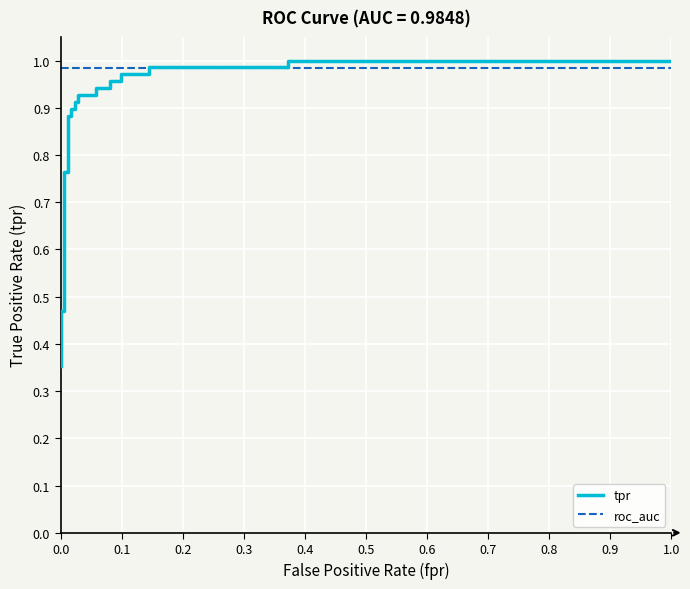

After their last crossing, which series has the higher values: tpr or roc_auc?

tpr